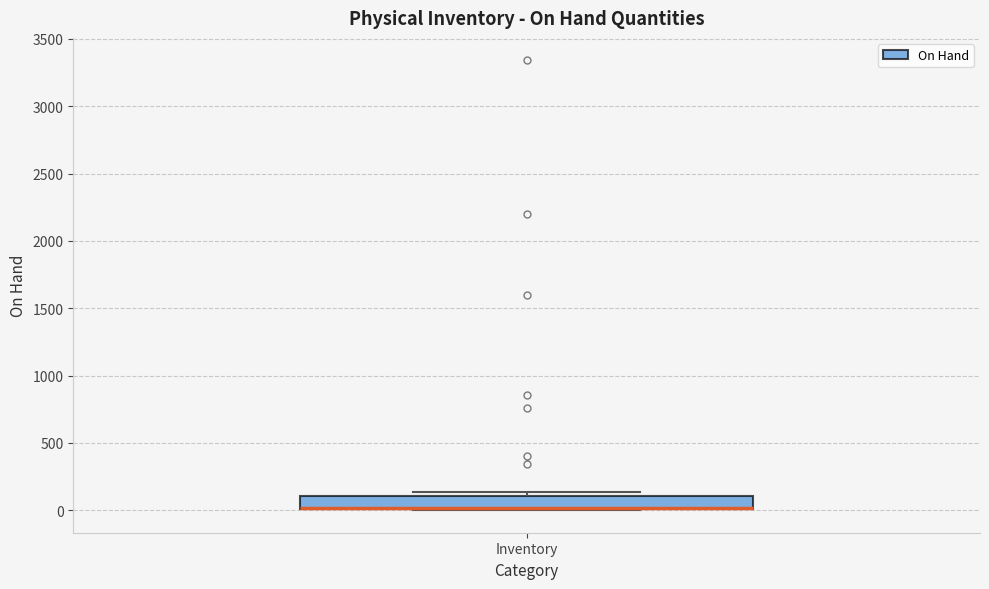

Read this box plot against the y-axis: the position of the median line, the range covered by the box, and the ends of both whiskers. The values are not printed on the chart, so give them approximately, as read against the axis.

median 0 (drawn on the box's lower edge), box 0 to 100, whiskers 0 to 150